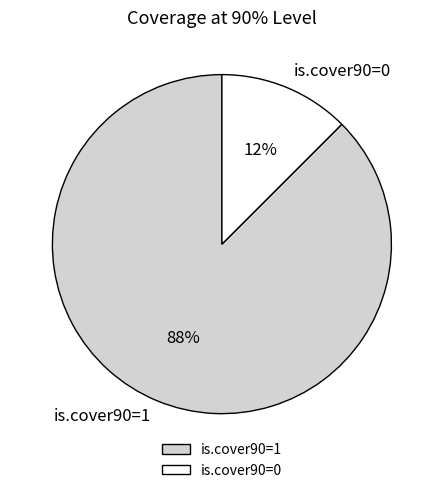

How many segments does this pie chart have?

2